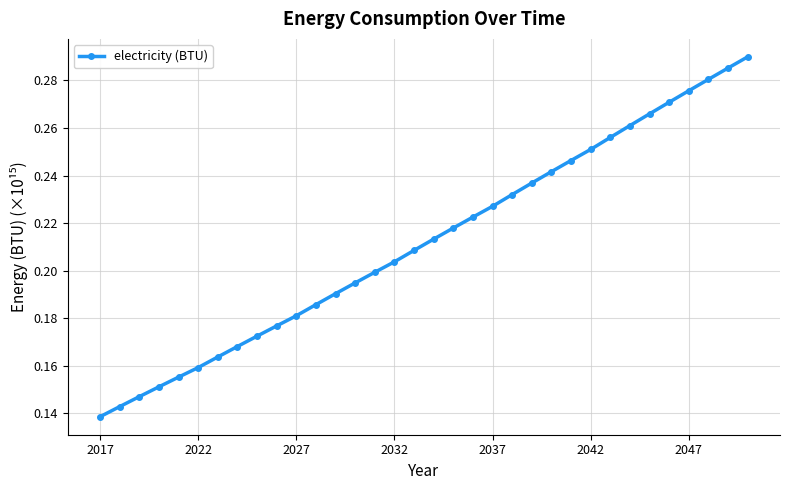

How many distinct data groups are displayed?

1